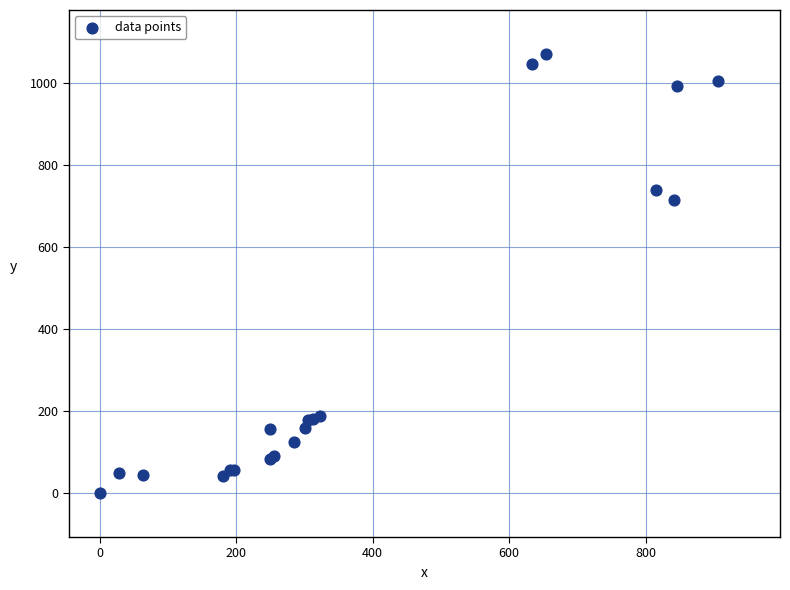

What Y value in the scatter plot is closest to 535?

714.7